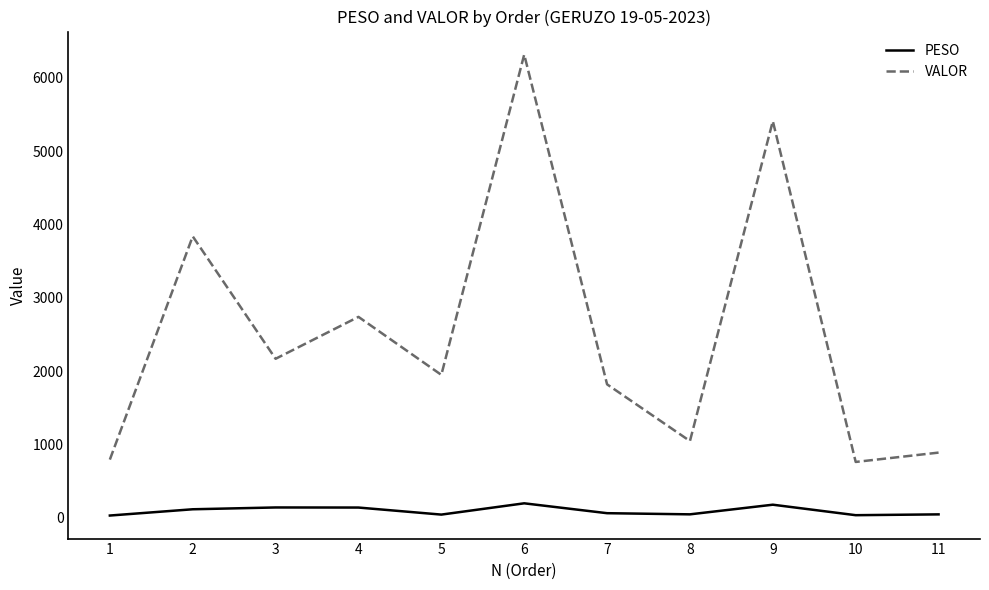

List the series in order of their overall mean, lowest first.

PESO, VALOR